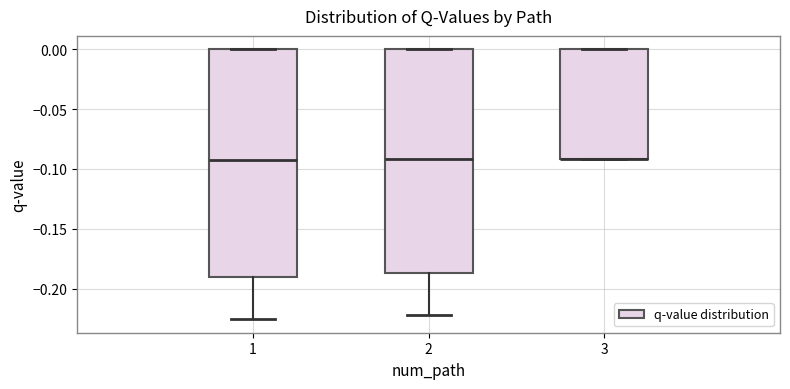

Where is the lower edge of the box at x = 3 on the y-axis? The values are not printed on the chart, so give them approximately, as read against the axis.

-0.090